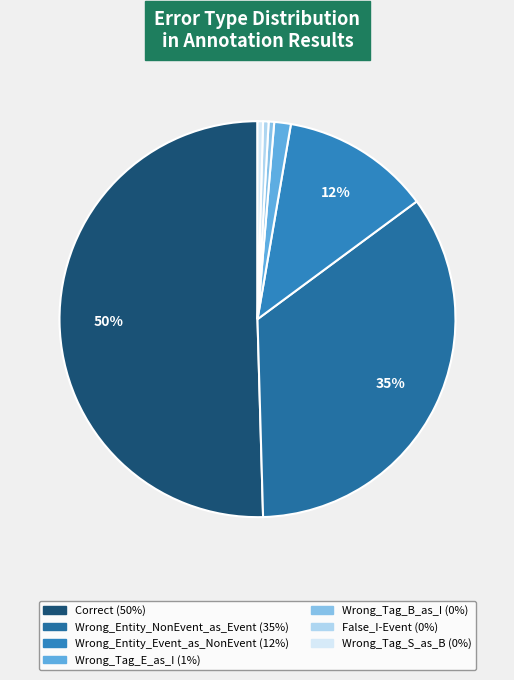

What is the ratio of the value at False_I-Event to the value at Wrong_Tag_E_as_I?

0.3